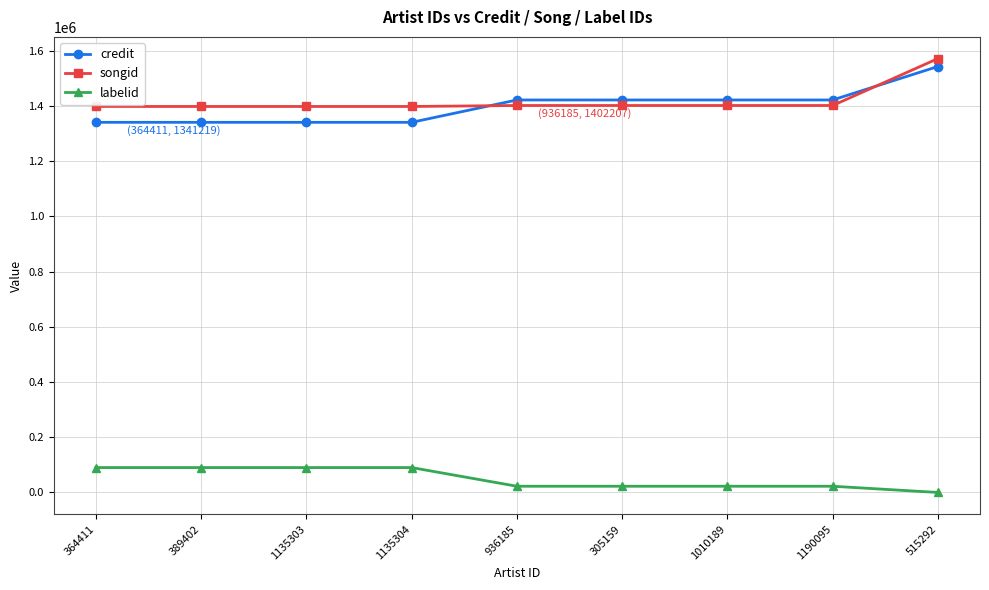

What is the label of the 7th point from the right?

1135303